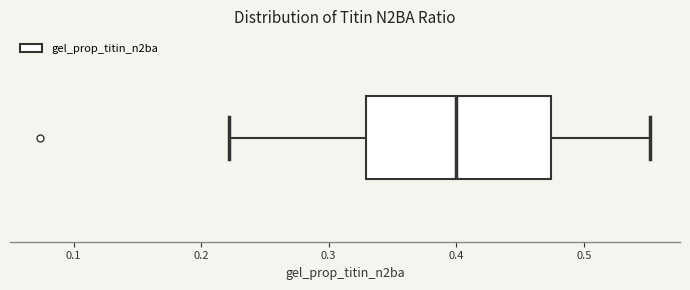

Transcribe this box plot: give where the median line is, the range the box spans, and where the two whiskers end, as read against the x-axis. The values are not printed on the chart, so give them approximately, as read against the axis.

median 0.40, box 0.33 to 0.47, whiskers 0.22 to 0.55